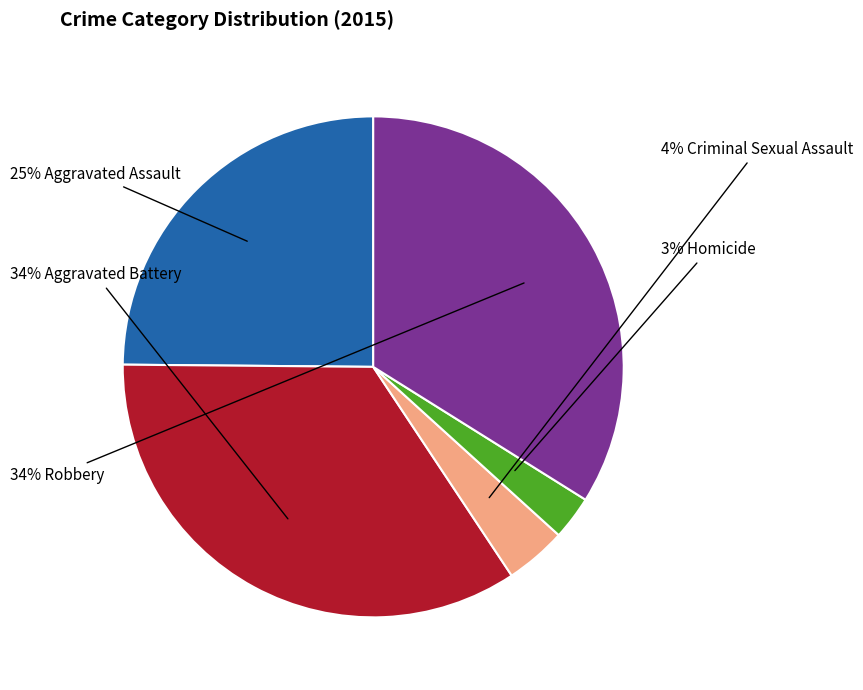

To the nearest percent, what is the average slice percentage?

20%